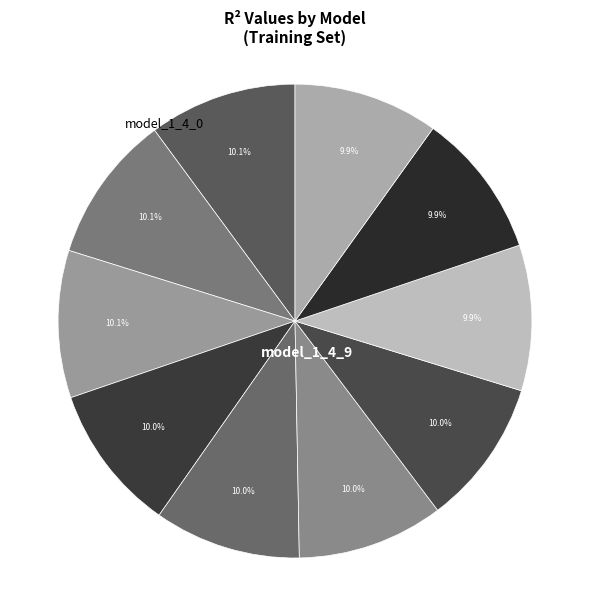

Is there any slice that represents more than half of the pie?

No